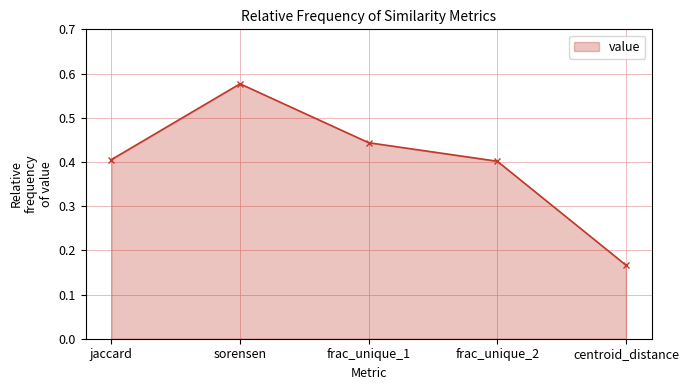

How many series are shown in this chart?

1